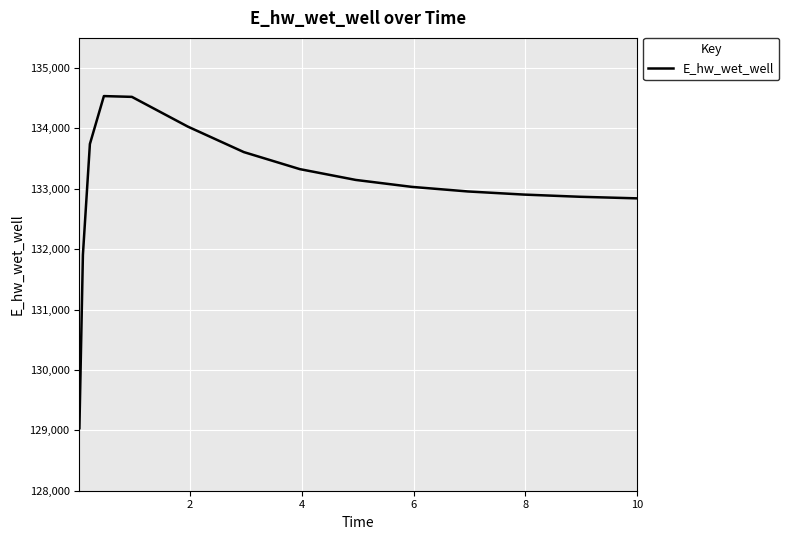

Does the chart display data point markers on the line(s)?

No